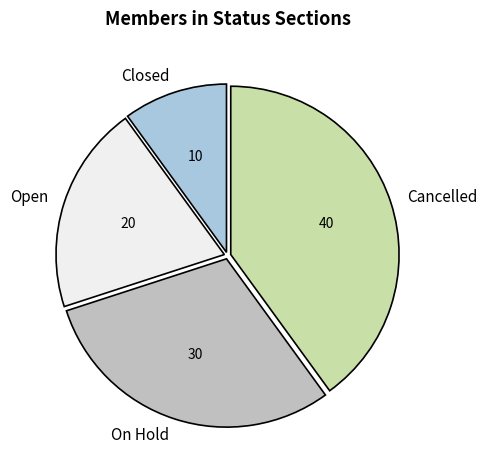

Is it true that Cancelled is 40% of the pie?

True